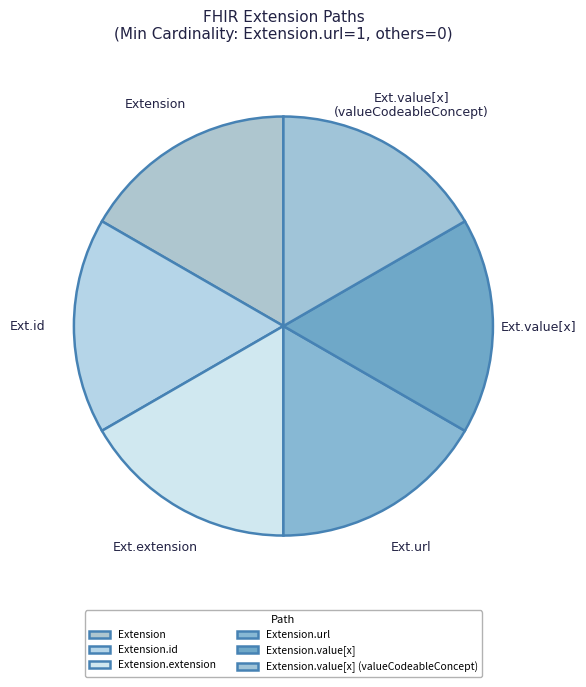

What is the largest slice in the pie chart?

Extension.url